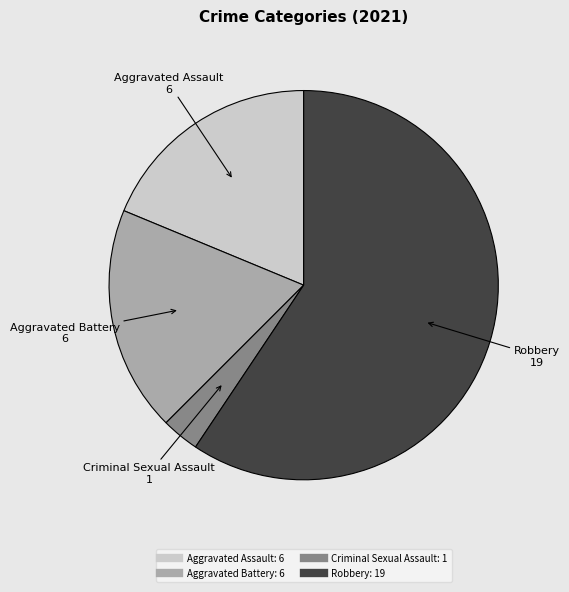

Does Criminal Sexual Assault represent more than half of the total?

No